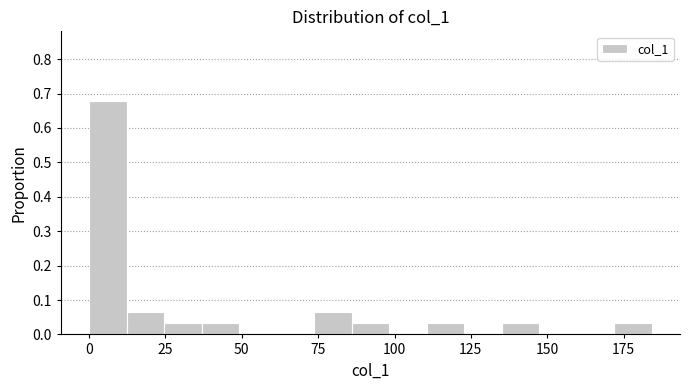

Read against the x-axis, roughly where is the centre of the tallest bar?

5